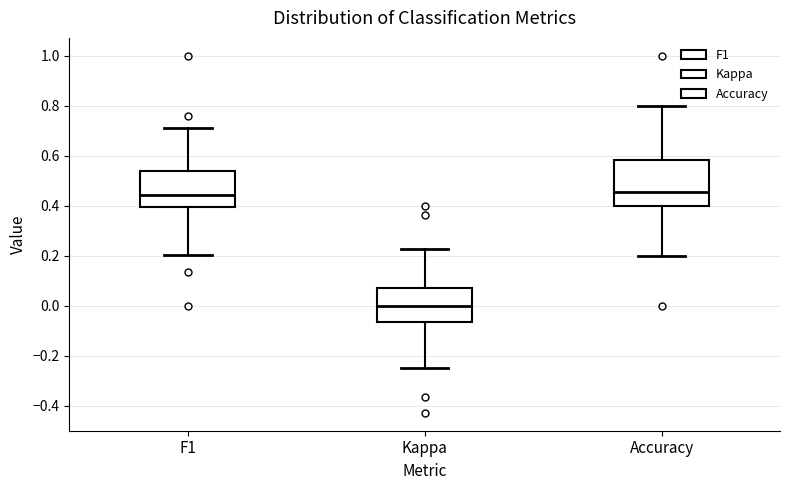

Where does the upper whisker of the box for Kappa end on the y-axis? The values are not printed on the chart, so give them approximately, as read against the axis.

0.22